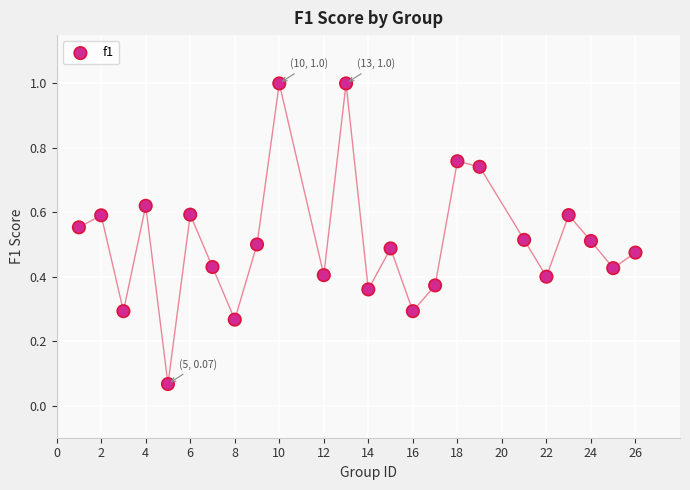

What is the range of Y values (max minus min)?

0.9